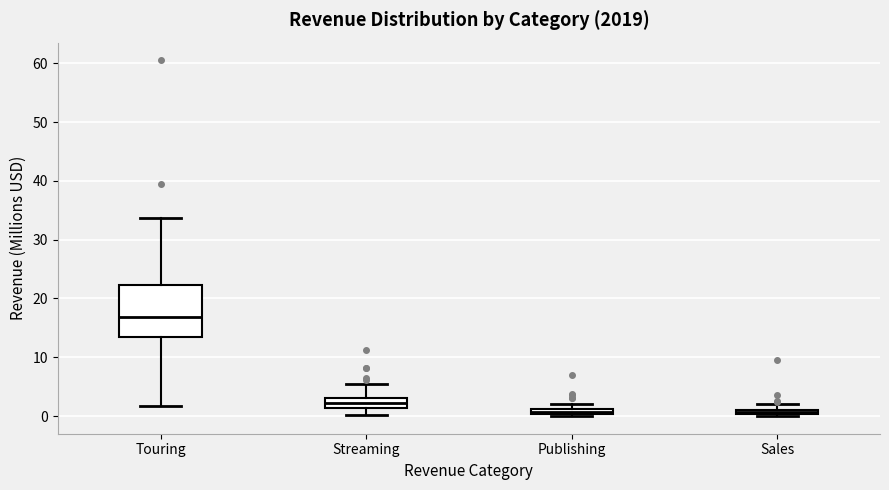

Which box has the highest median line?

Touring